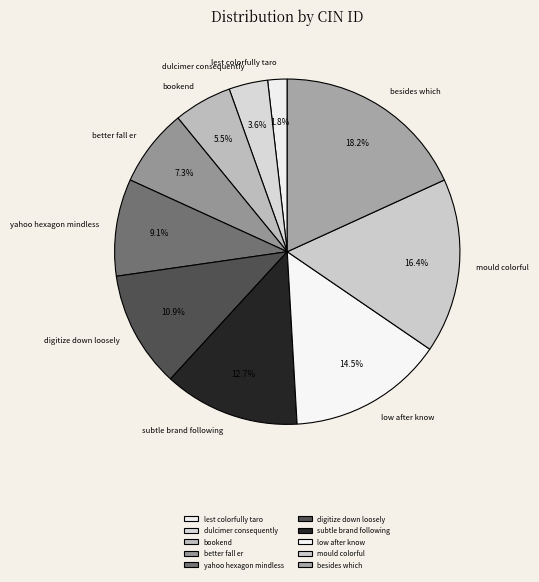

What is the total percentage of bookend and digitize down loosely?

16.4%